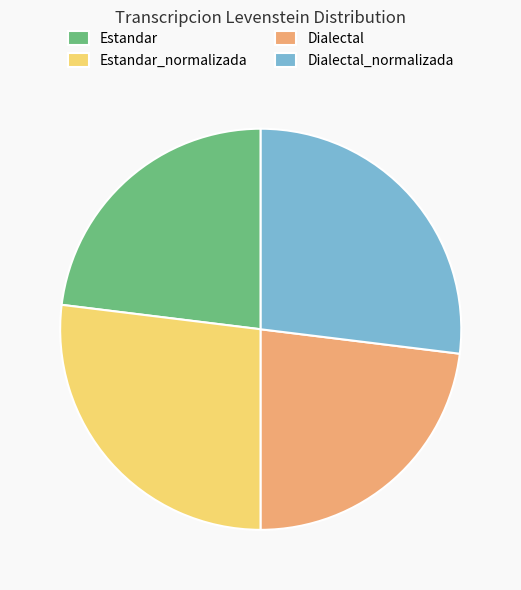

Is the sum of Dialectal and Estandar greater than half?

No